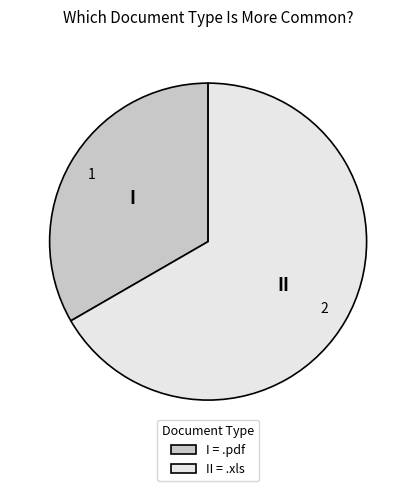

Is there any slice that represents more than half of the pie?

Yes